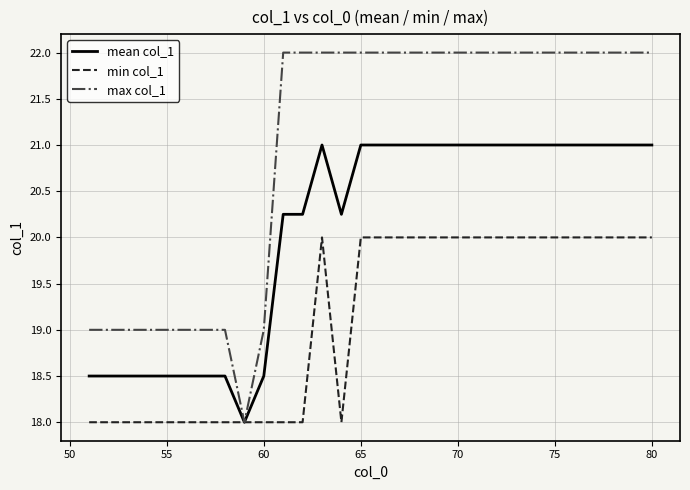

Count the max col_1 values in the range 19 to 22.

29